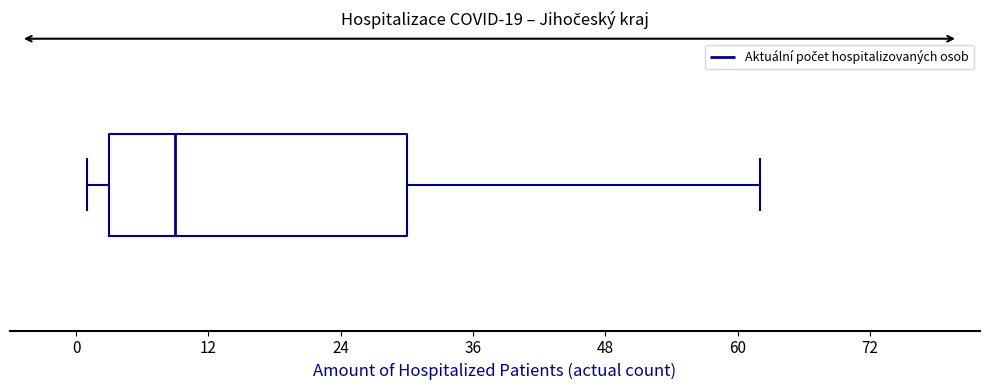

Read this box plot against the x-axis: the position of the median line, the range covered by the box, and the ends of both whiskers. The values are not printed on the chart, so give them approximately, as read against the axis.

median 10, box 4 to 30, whiskers 2 to 62